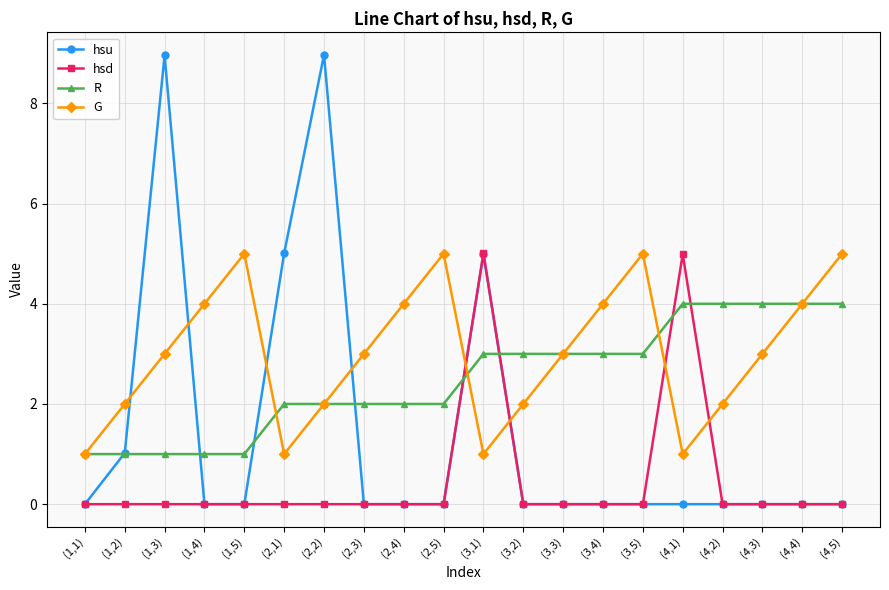

What are all the series names shown in the legend?

hsu, hsd, R, G